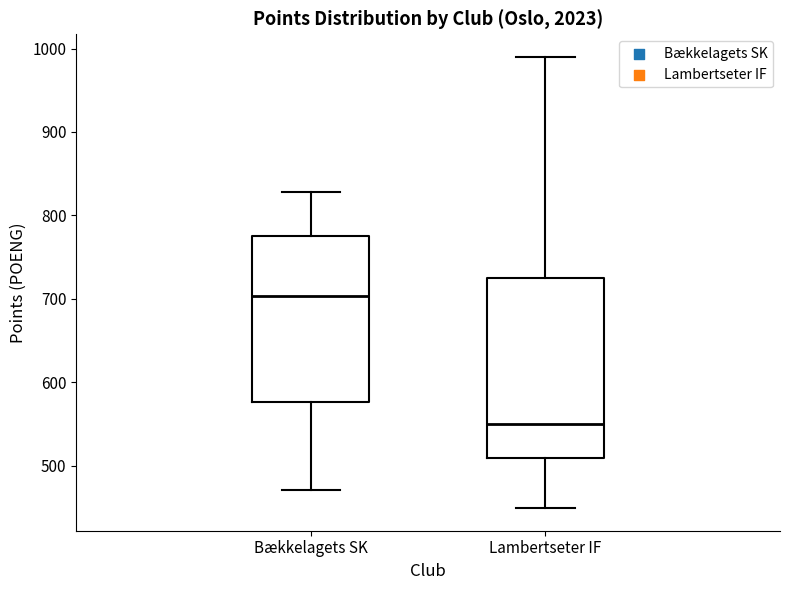

Where does the lower whisker of the box for Lambertseter IF end on the y-axis? The values are not printed on the chart, so give them approximately, as read against the axis.

450